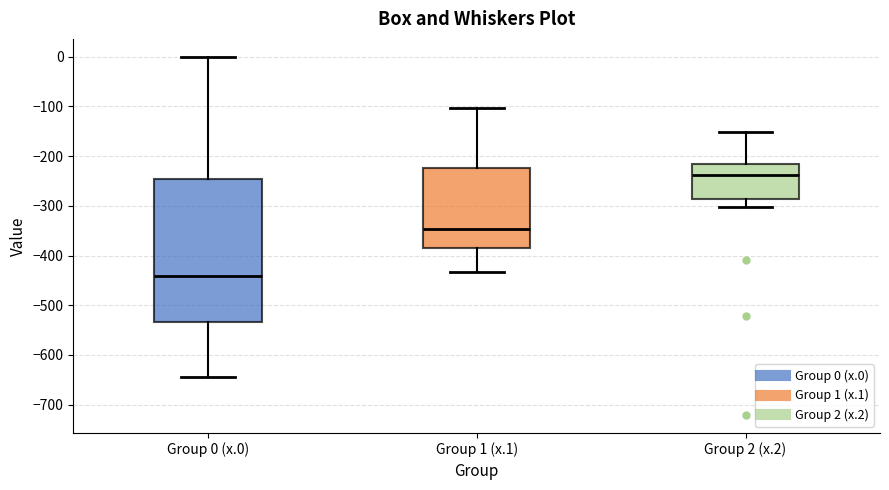

Which box is the tallest, from its lower edge to its upper edge?

Group 0 (x.0)